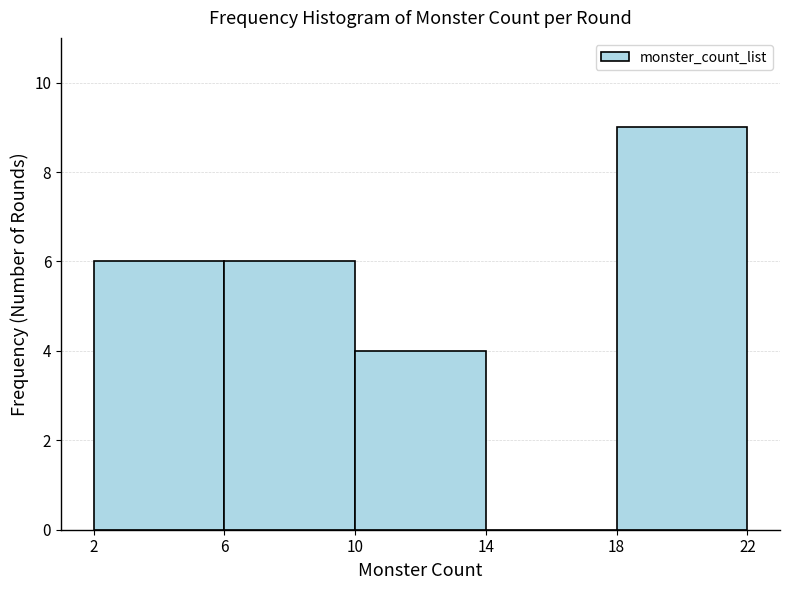

Which range on the x-axis has the tallest bar?

18 to 22